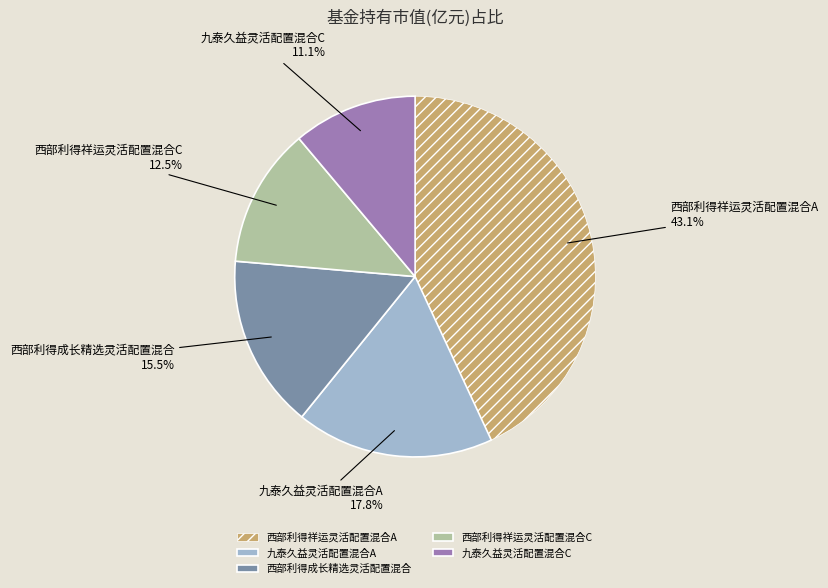

What is the total percentage of 西部利得祥运灵活配置混合C and 九泰久益灵活配置混合A?

30.3%